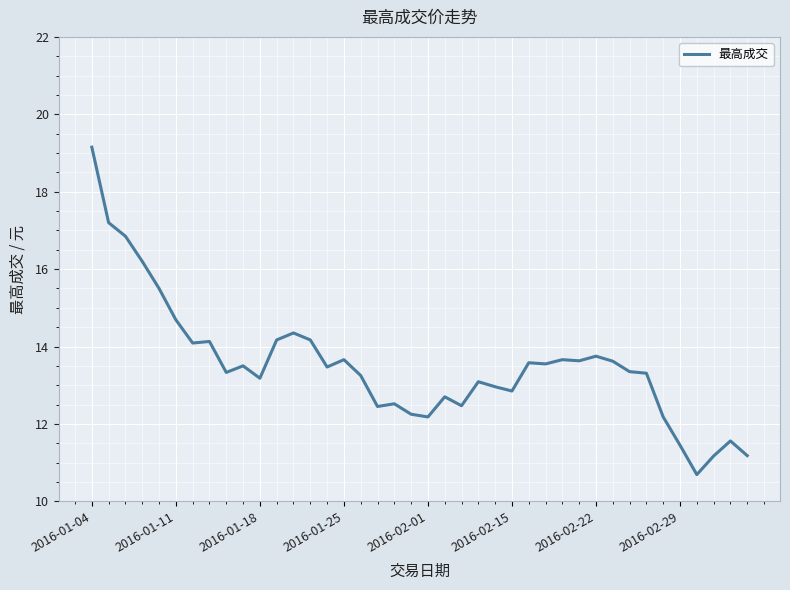

How many lines are shown in the chart?

1